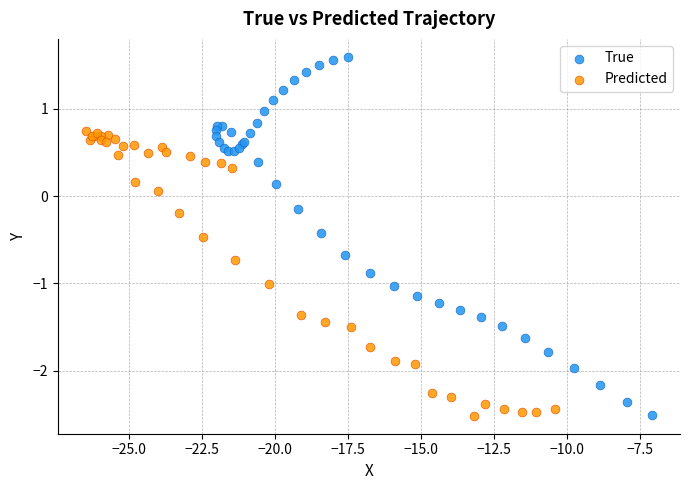

Which series reaches the maximum Y coordinate?

True